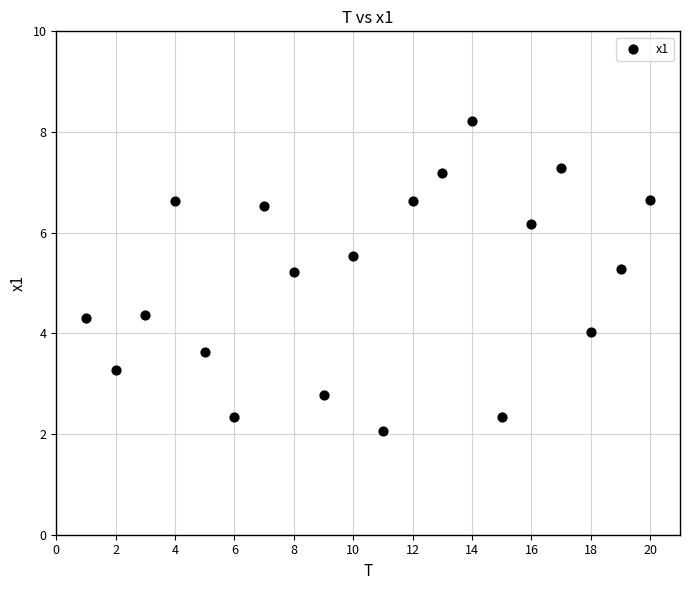

What is the range of X values (max minus min)?

19.0